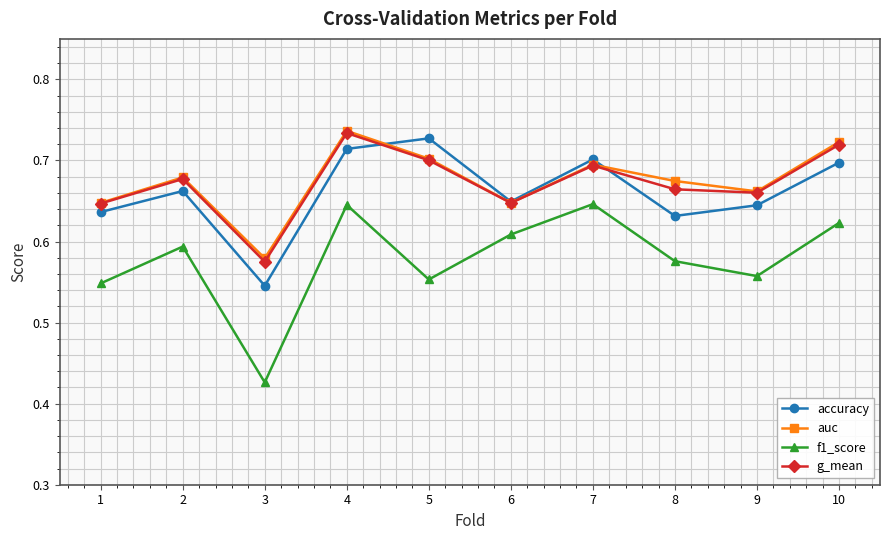

True or false: g_mean has more than 0 points higher than both neighbors.

True